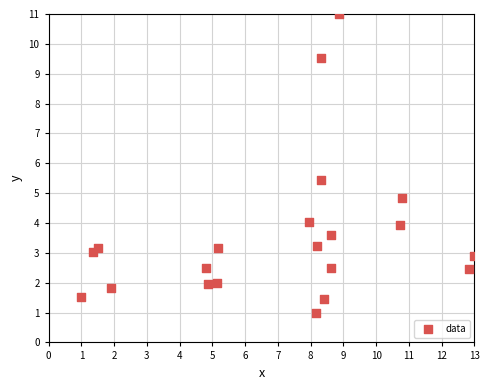

What Y value in the scatter plot is closest to 6?

5.4